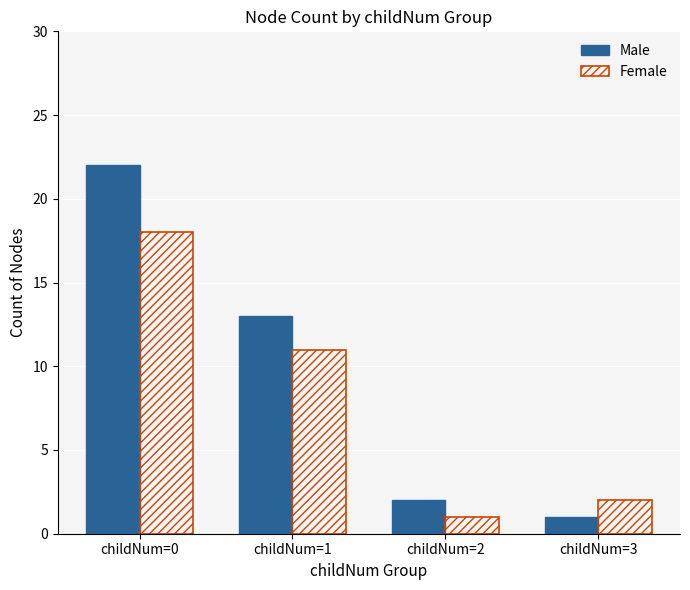

At how many categories does at least one series exceed 20?

1